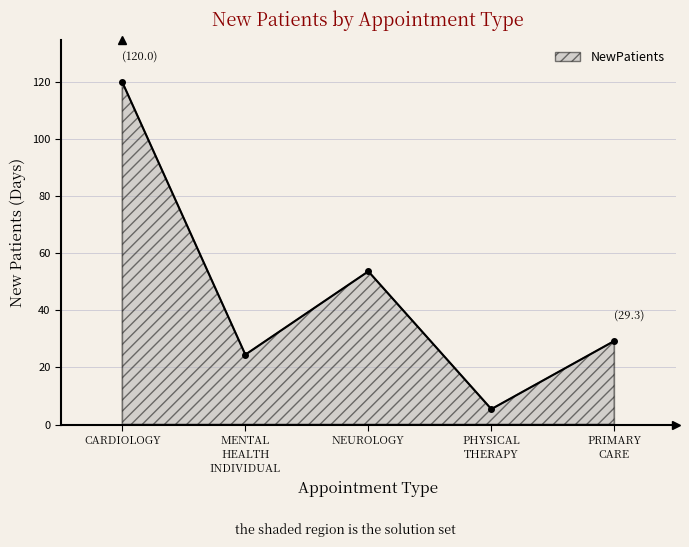

The chart shows a value of 53.7 at NEUROLOGY. True or false?

True